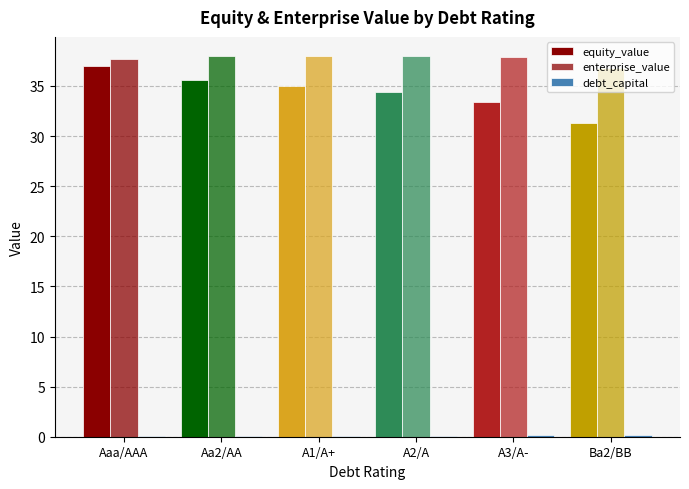

Is it true that enterprise_value equals 38.0 at Aa2/AA?

True